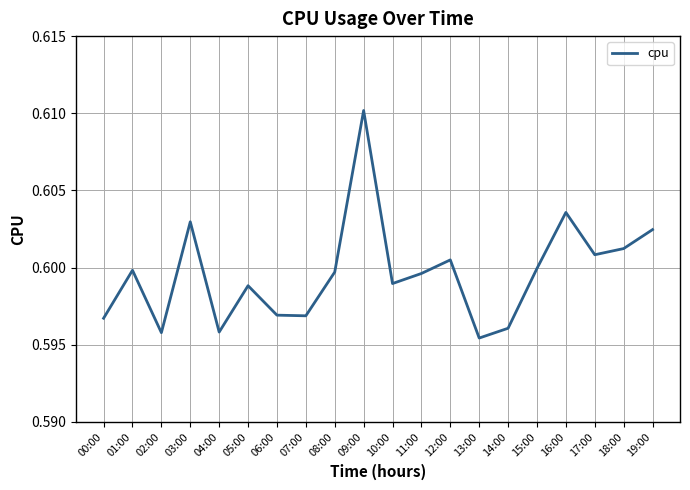

Is it true that the value at 06:00 is 0.4?

False